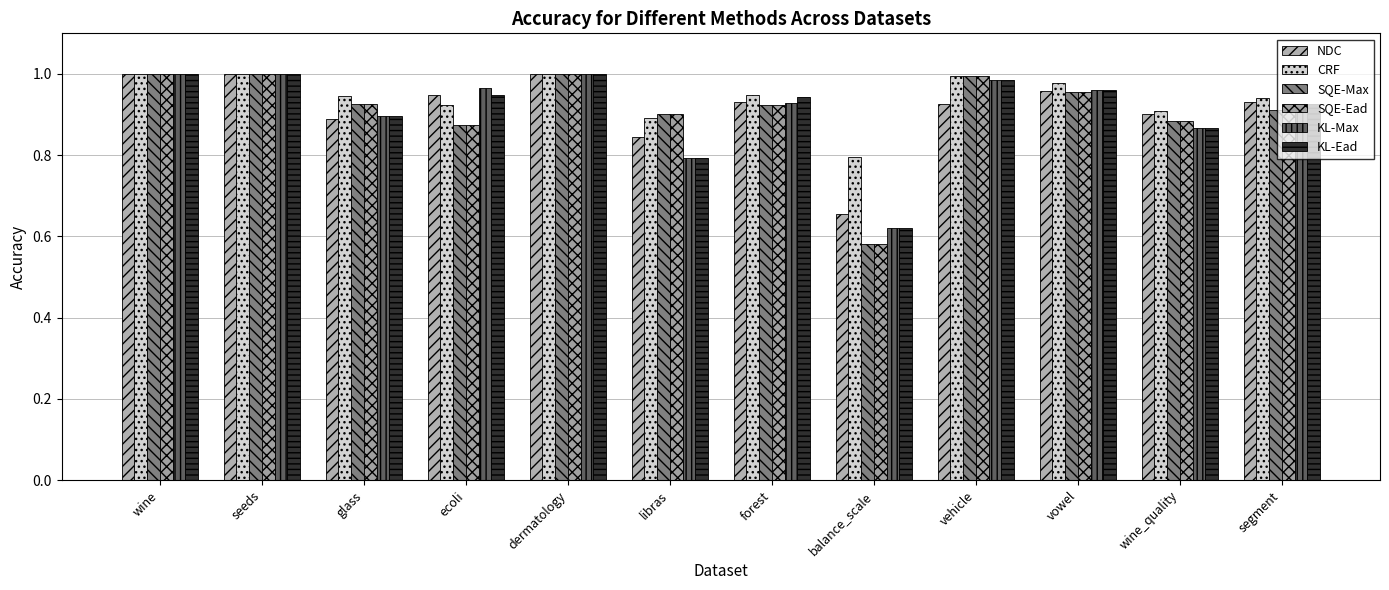

How many groups of bars are there?

12